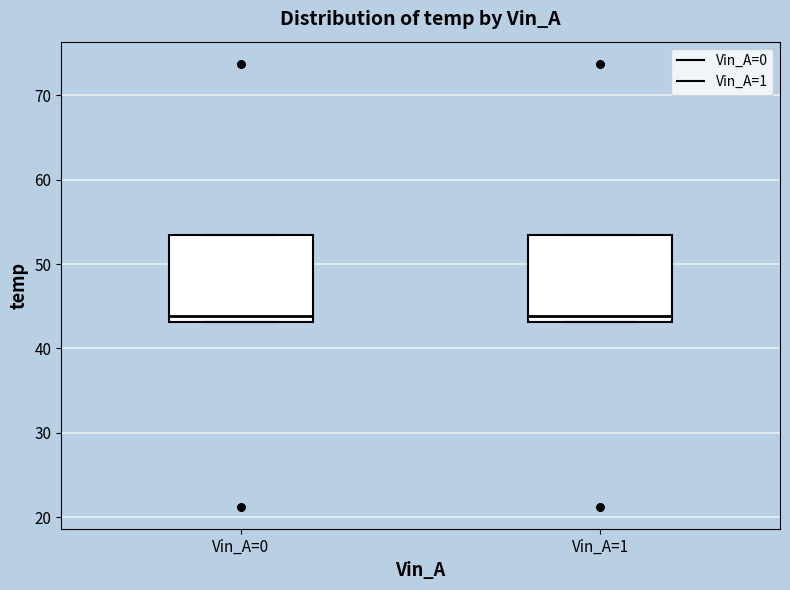

Reading left to right, read every box against the y-axis: the position of its median line, the range the box covers, and the ends of its whiskers. The values are not printed on the chart, so give them approximately, as read against the axis.

Vin_A=0: median 44, box 43 to 53, whiskers 43 to 53
Vin_A=1: median 44, box 43 to 53, whiskers 43 to 53